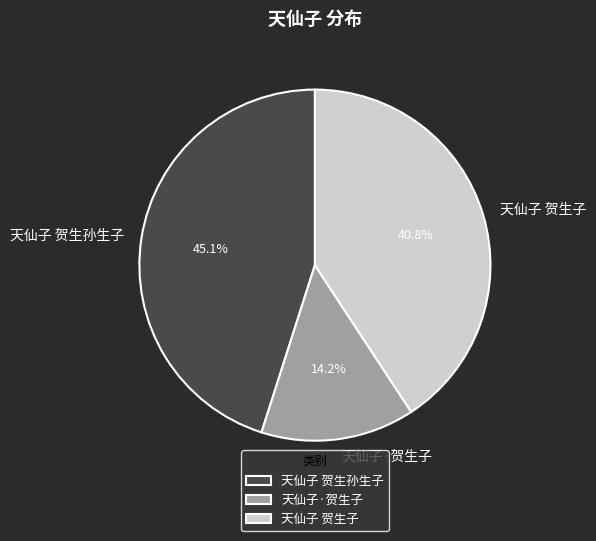

How much of the chart is everything except 天仙子·贺生子?

85.8%